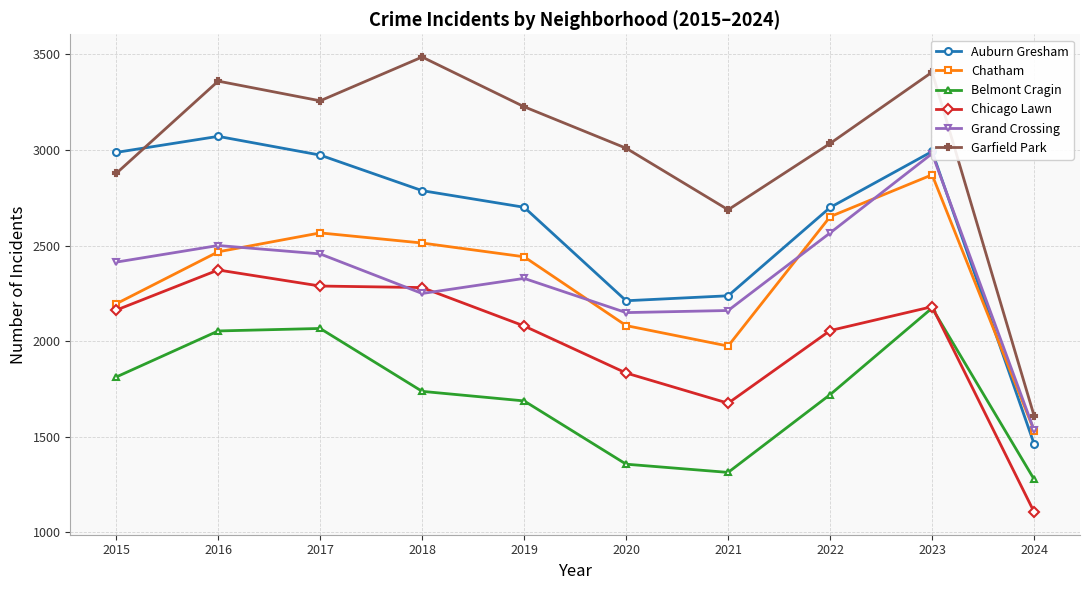

Which series changed the most between 2015 and 2023?

Chatham